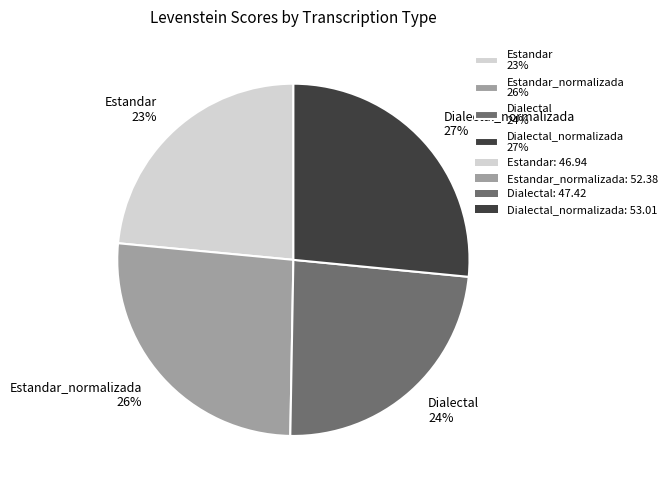

To the nearest percent, what is the average slice percentage?

25%